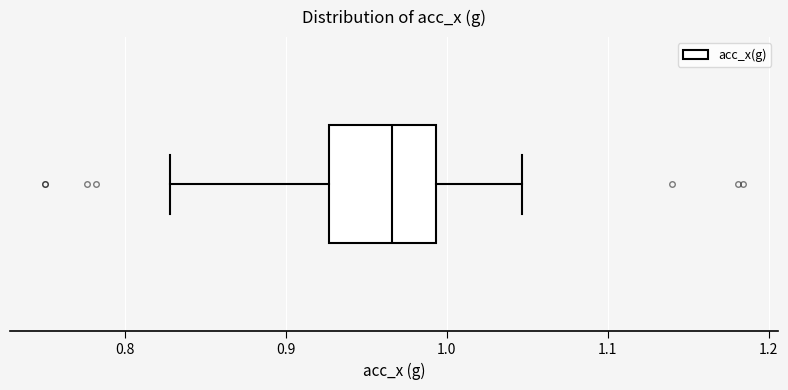

Where is the right edge of the box on the x-axis? The values are not printed on the chart, so give them approximately, as read against the axis.

0.99